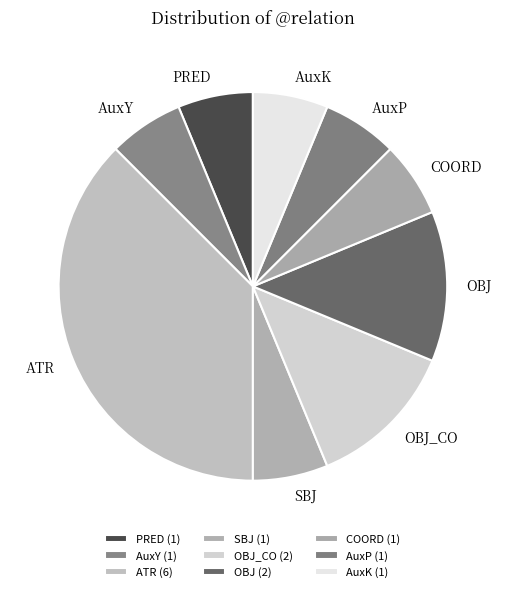

Is there a majority slice in this chart?

No